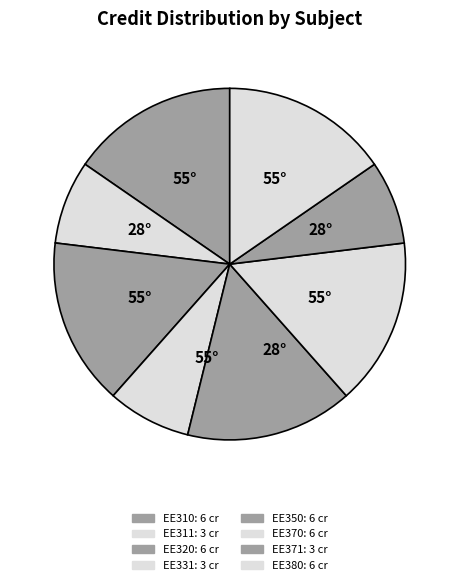

Which category has the smallest portion of the pie?

EE311